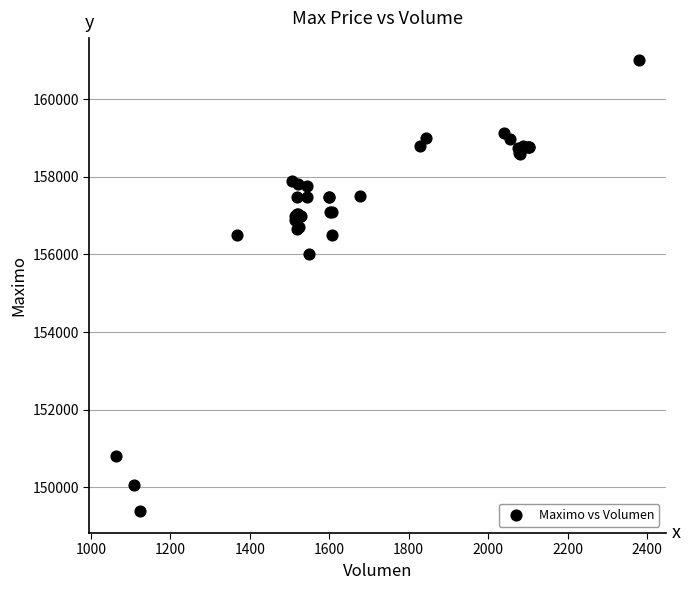

What Y value in the scatter plot is closest to 155202?

156000